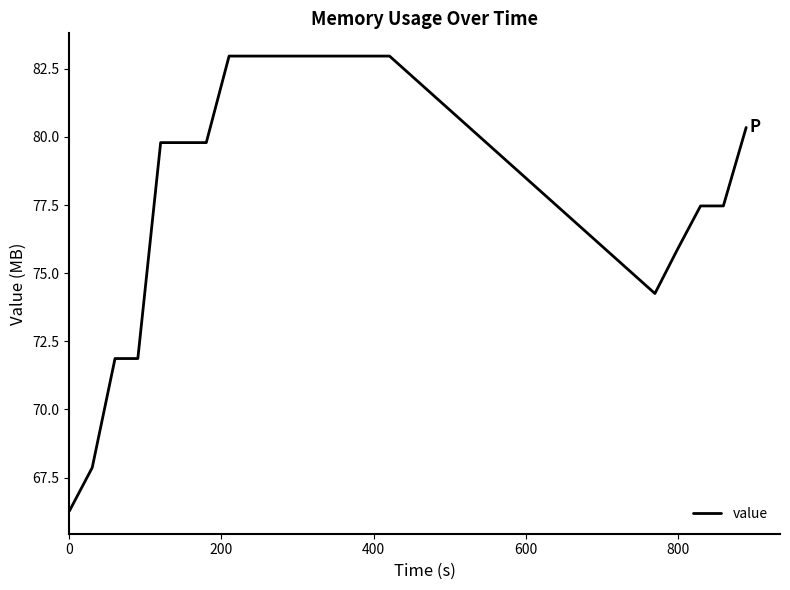

Is this an area chart (filled region under the line)?

No